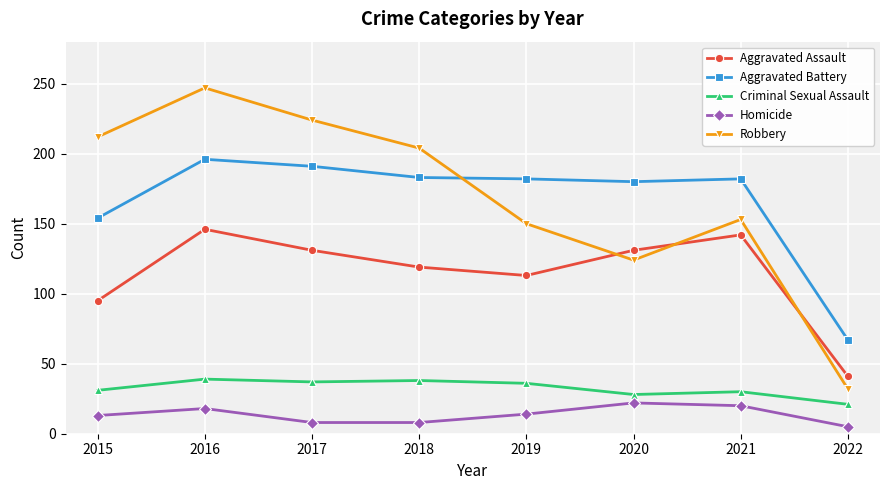

After their last crossing, which series has the higher values: Aggravated Battery or Robbery?

Aggravated Battery